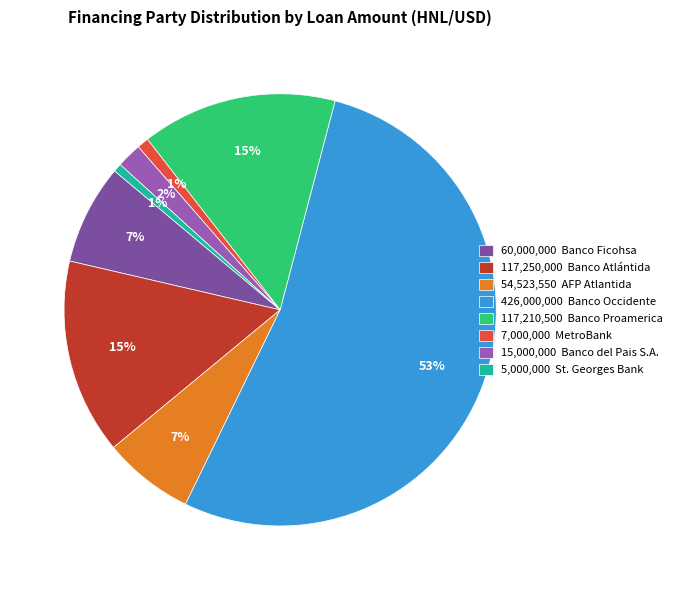

What is the largest slice in the pie chart?

426,000,000 Banco Occidente